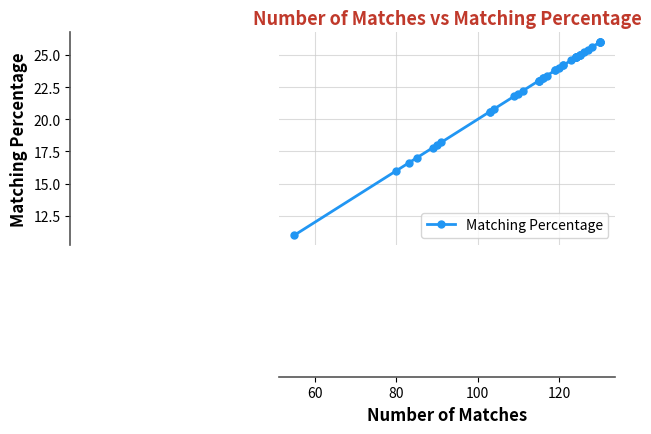

How many lines are shown in the chart?

1